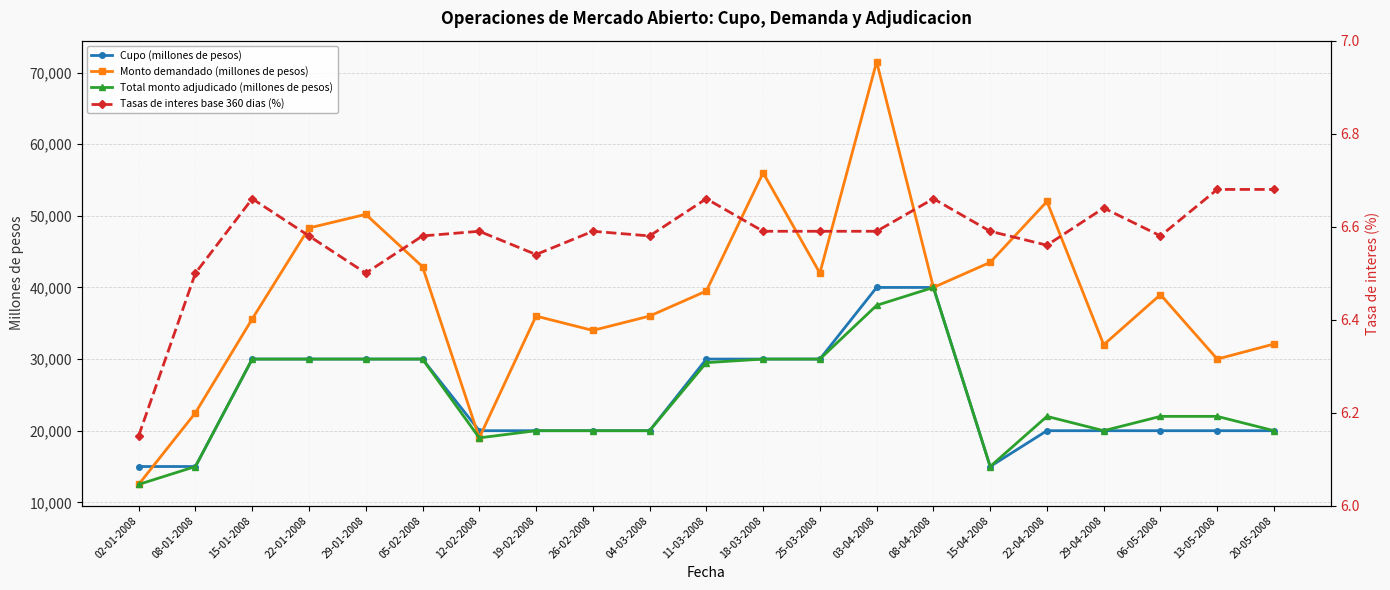

The value of Total monto adjudicado (millones de pesos) at 22-04-2008 is 37768.8. True or false?

False